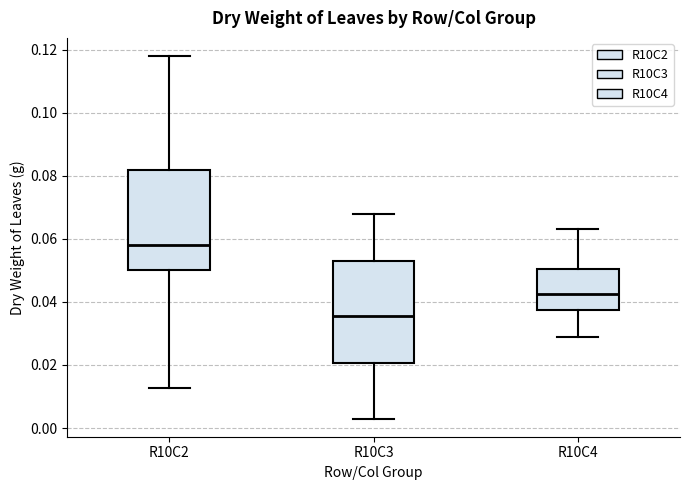

Which box's median line is the lowest?

R10C3